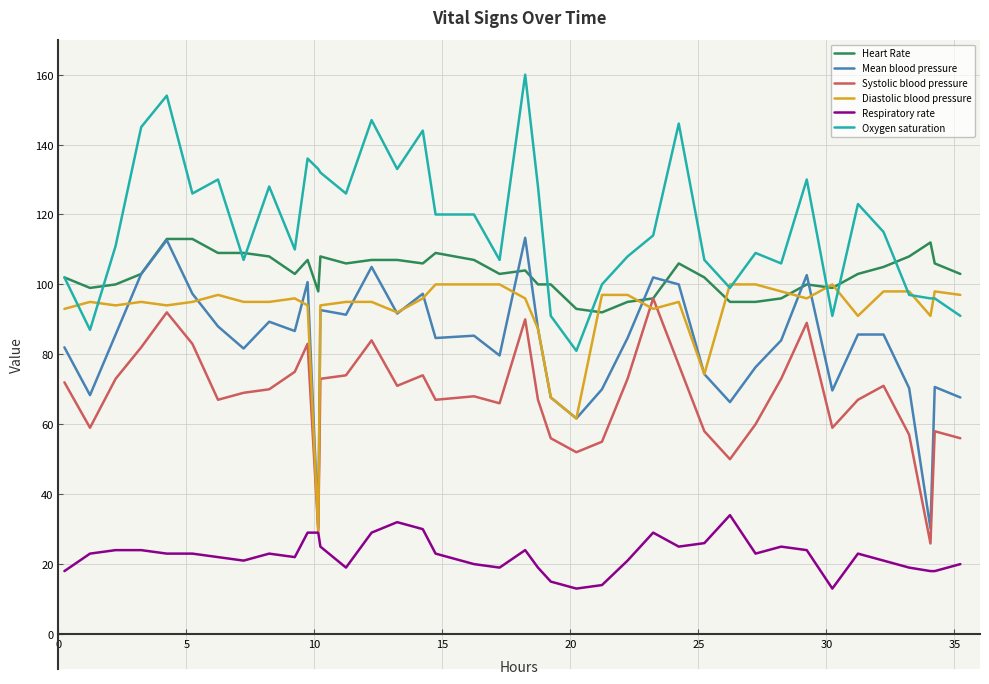

True or false: Mean blood pressure and Oxygen saturation intersect in this chart.

False